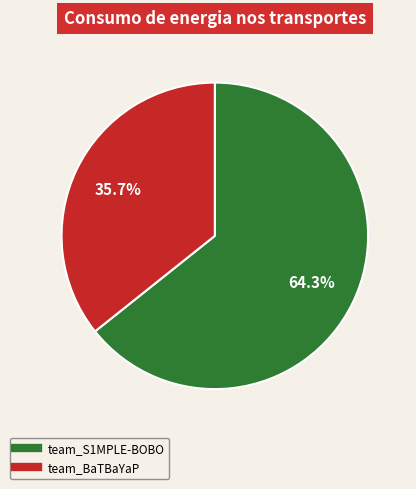

What portion of the pie excludes team_S1MPLE-BOBO?

35.7%